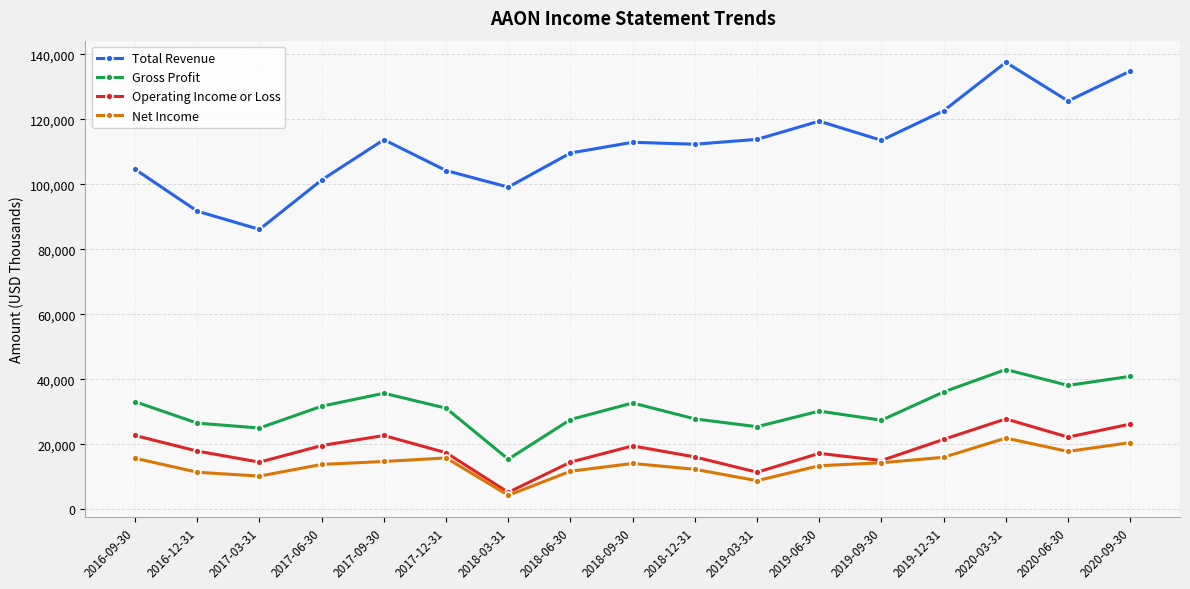

Where is the first local minimum for Gross Profit?

2017-03-31